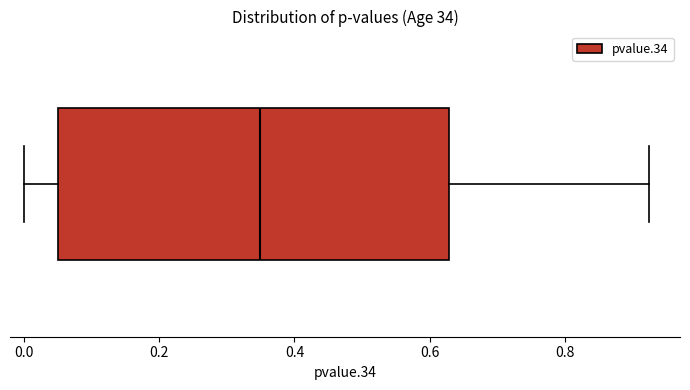

Transcribe this box plot: give where the median line is, the range the box spans, and where the two whiskers end, as read against the x-axis. The values are not printed on the chart, so give them approximately, as read against the axis.

median 0.34, box 0.06 to 0.62, whiskers 0.00 to 0.92